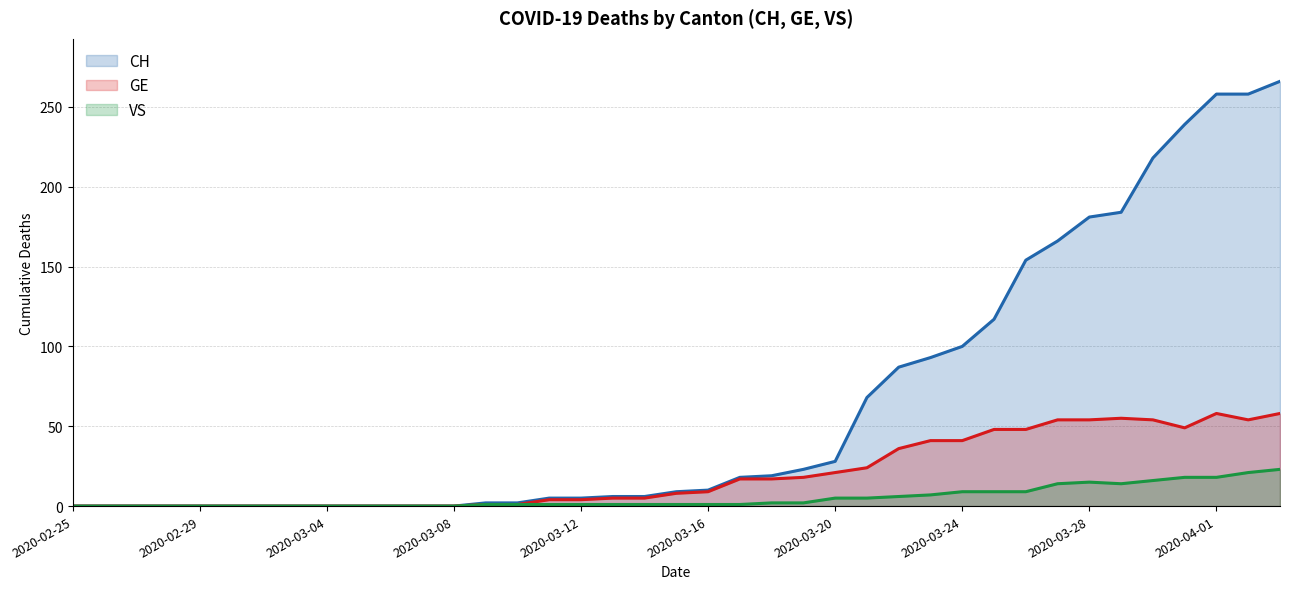

What is the maximum value shown in the chart?

266